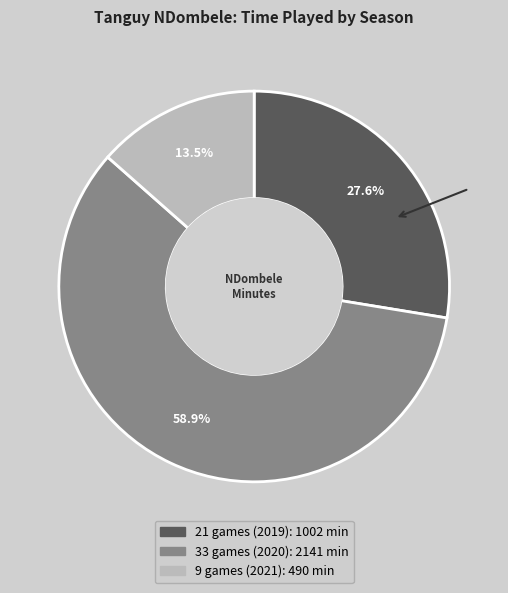

What percentage is NOT represented by 21 games (2019)?

72.4%